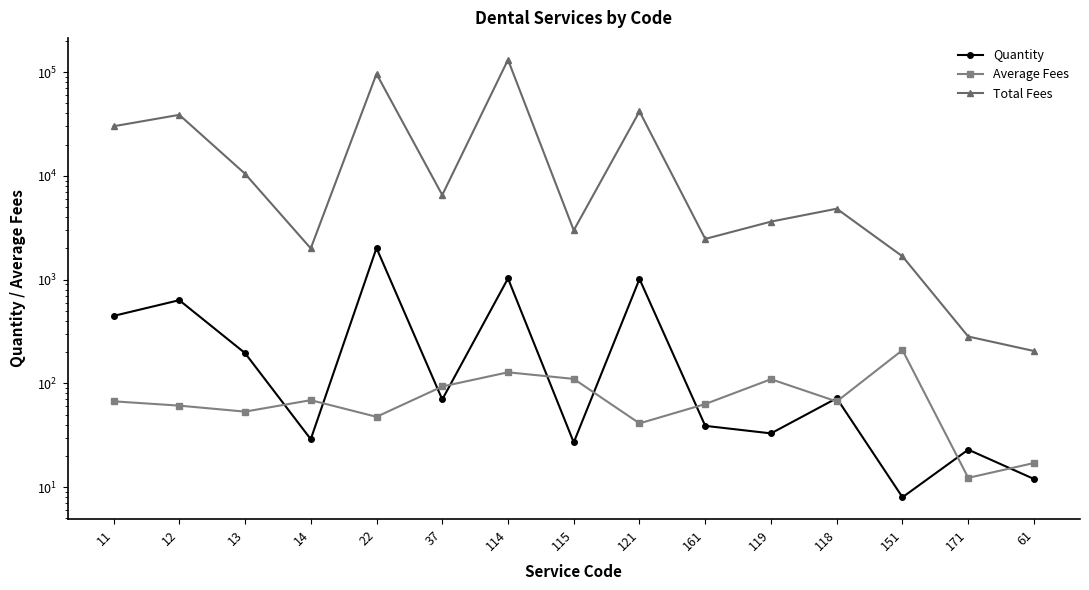

Is this an area chart (filled region under the line)?

No